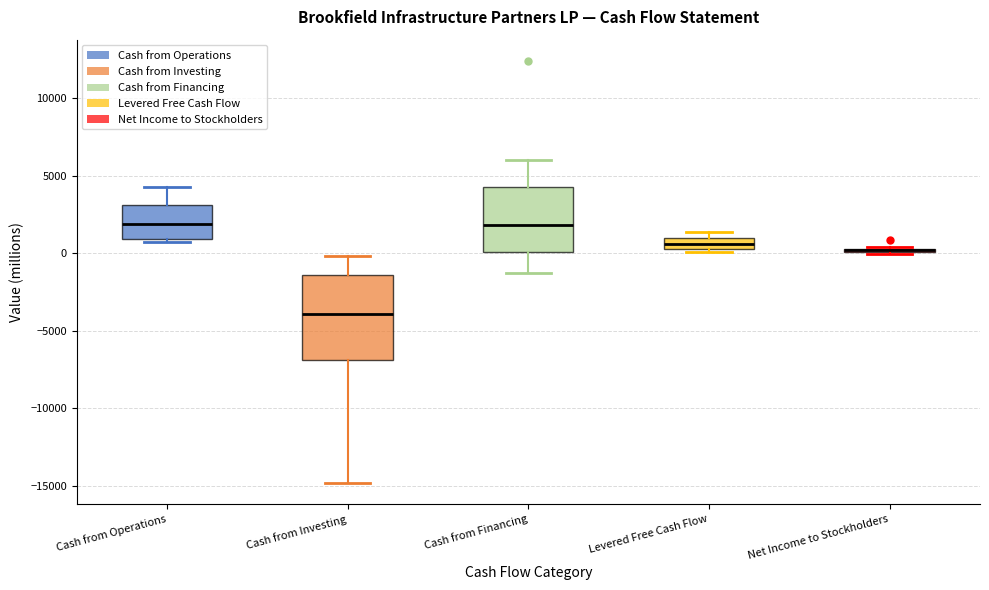

Comparing the boxes themselves (not the whiskers), which one is the tallest?

Cash from Investing